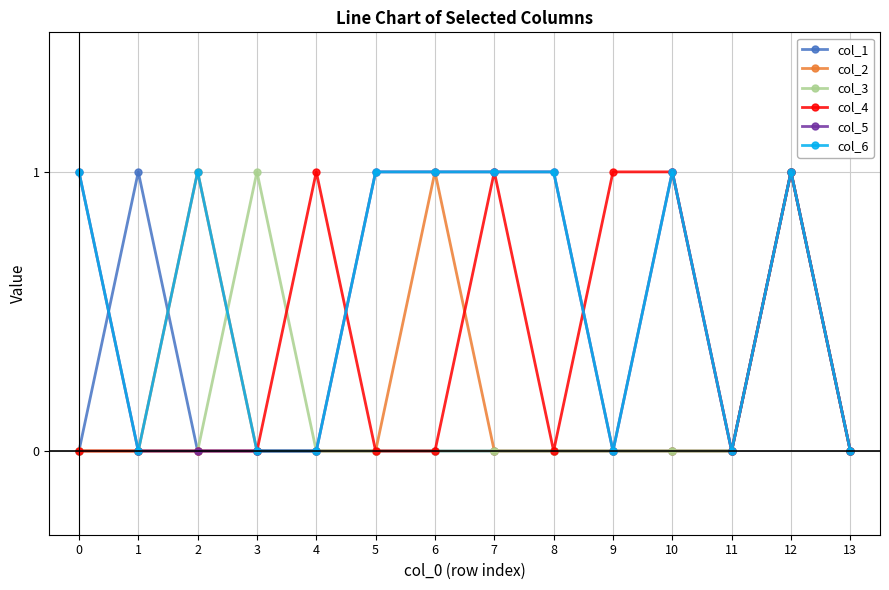

Is it true that col_5 equals 0 at 10?

False